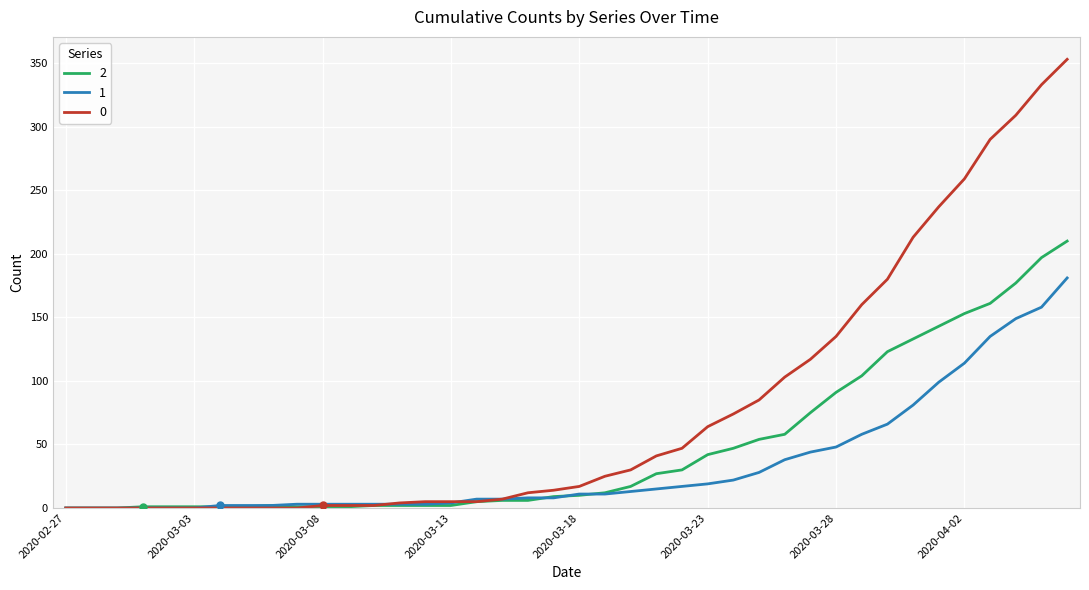

List the series in order of their overall mean, highest first.

0, 2, 1